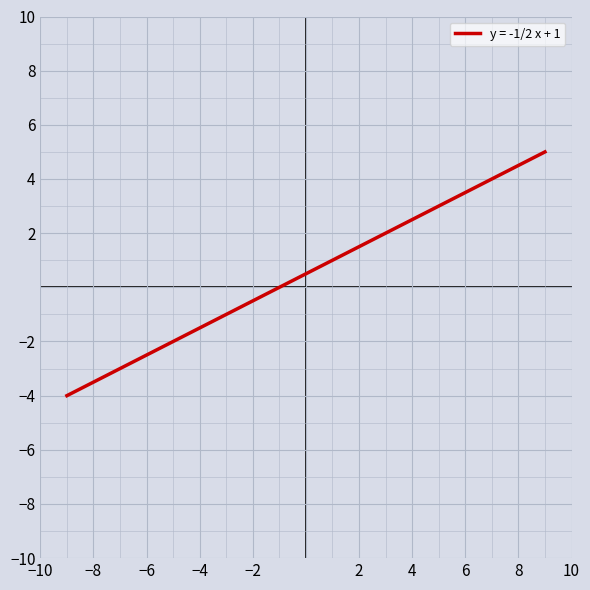

Is this an area chart (filled region under the line)?

No